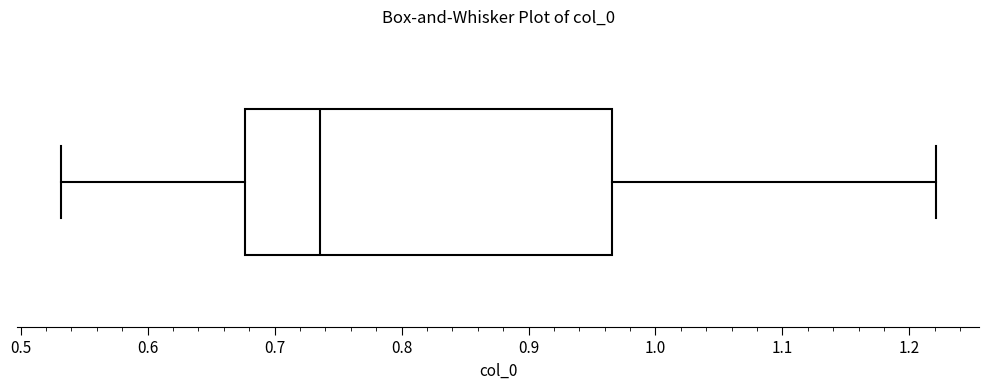

Transcribe this box plot: give where the median line is, the range the box spans, and where the two whiskers end, as read against the x-axis. The values are not printed on the chart, so give them approximately, as read against the axis.

median 0.74, box 0.68 to 0.97, whiskers 0.53 to 1.22